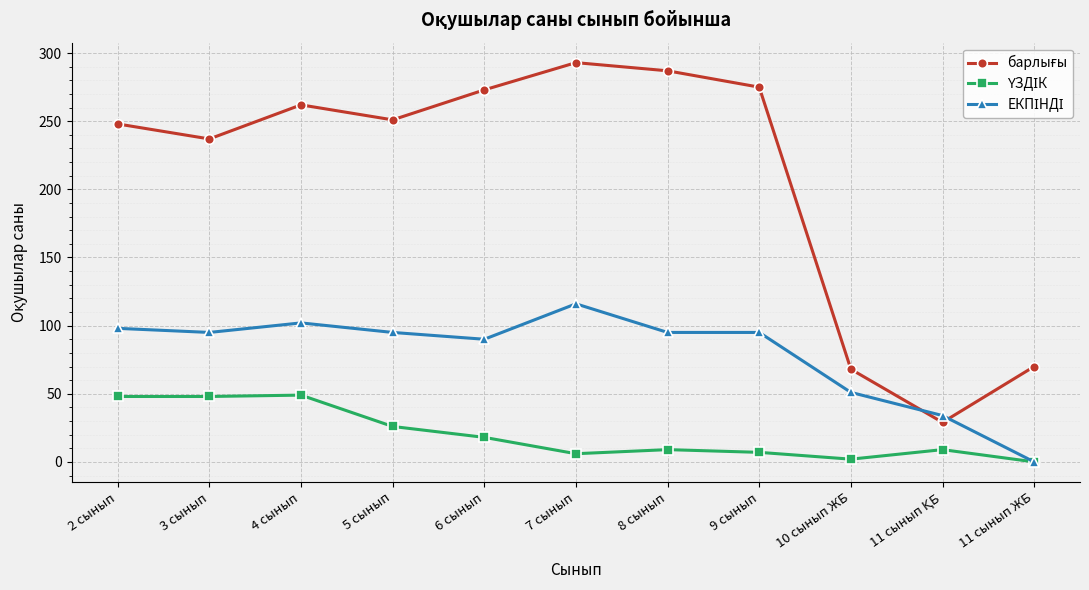

How many lines are shown in the chart?

3